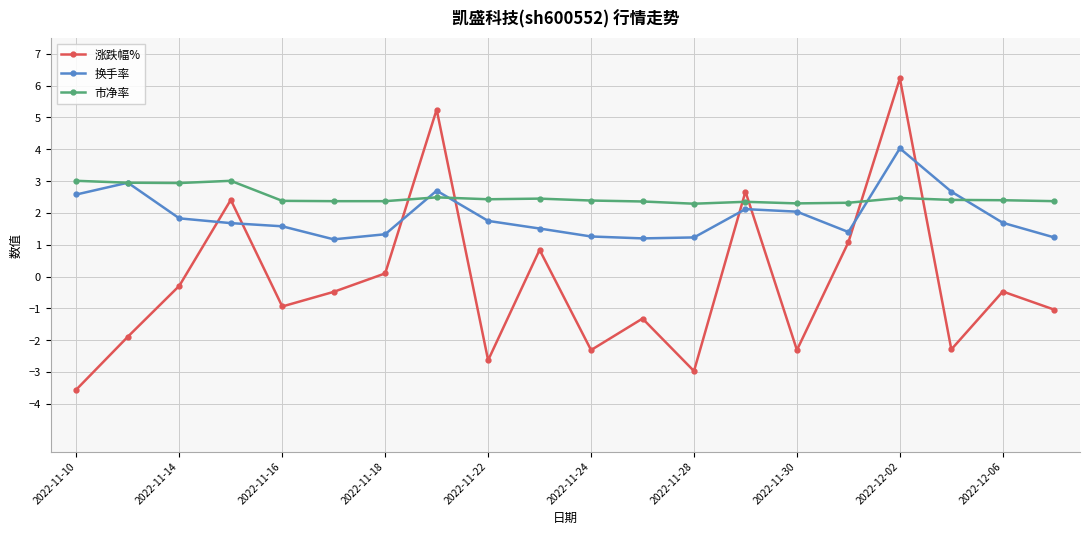

In 涨跌幅%, how many points are higher than both neighbors (excluding endpoints)?

7